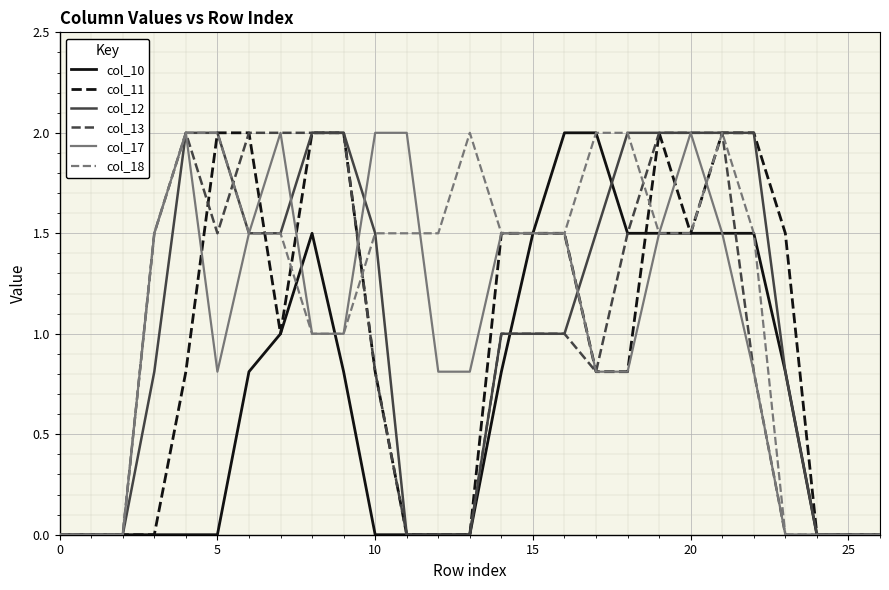

What is the highest value of the col_18 series?

2.0